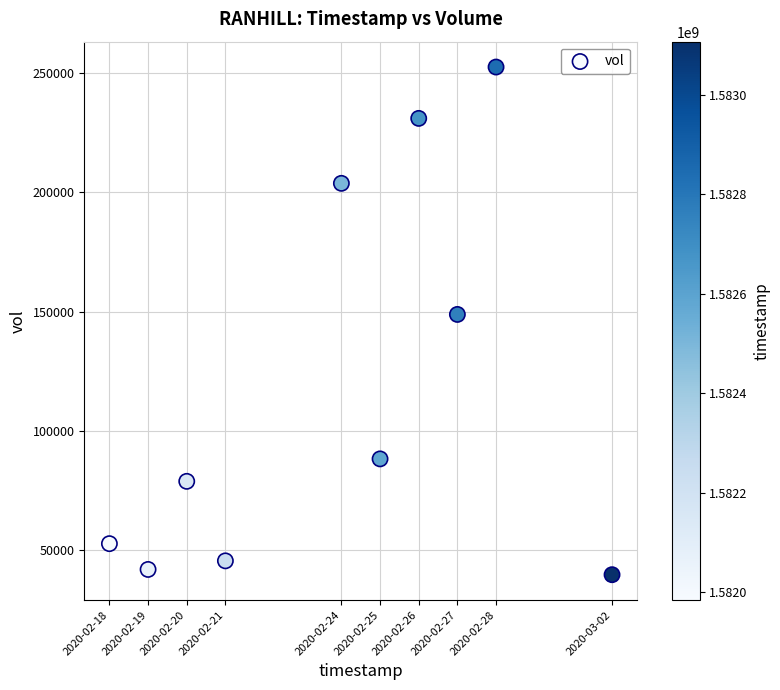

What Y value in the scatter plot is closest to 146100?

148800